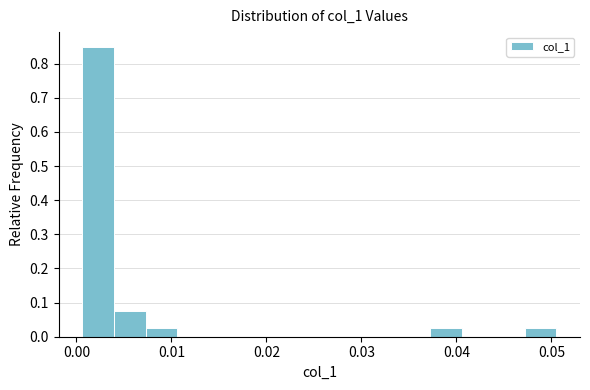

Around what value on the x-axis is the tallest bar? Give the approximate position of its centre, as read against the axis.

0.002